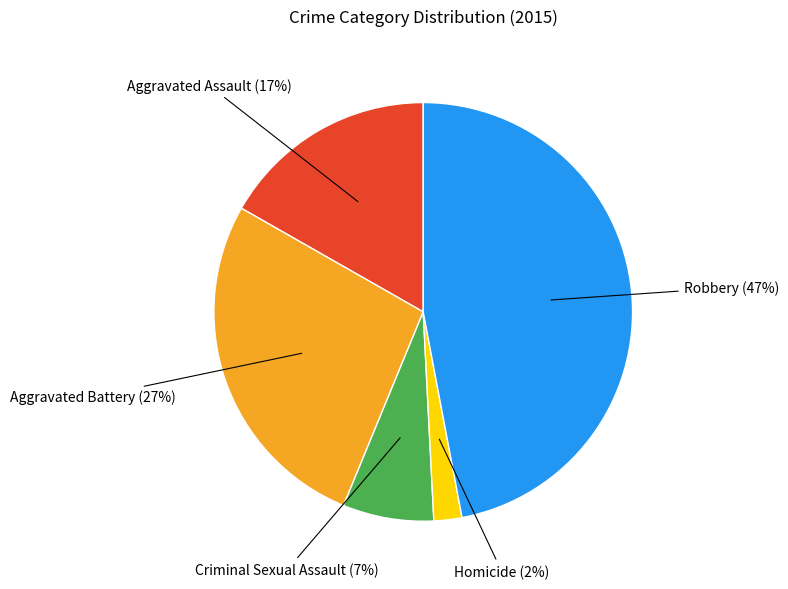

To the nearest percent, what is the average slice percentage?

20%